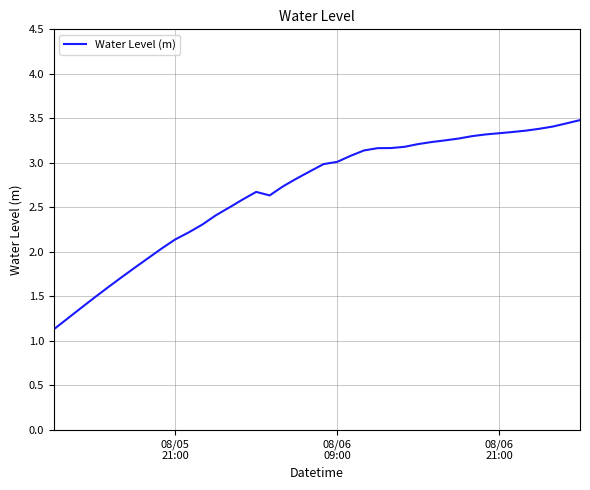

What is the difference between the maximum and minimum values?

2.4